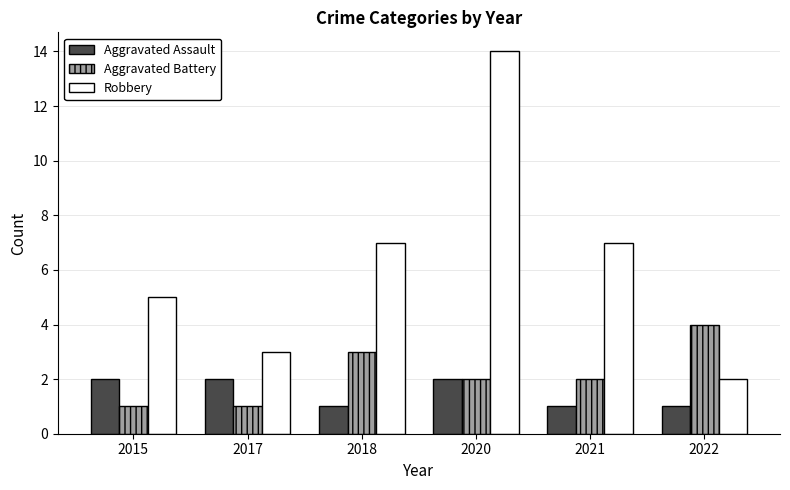

What is the spread (max minus min) of values at 2018?

6